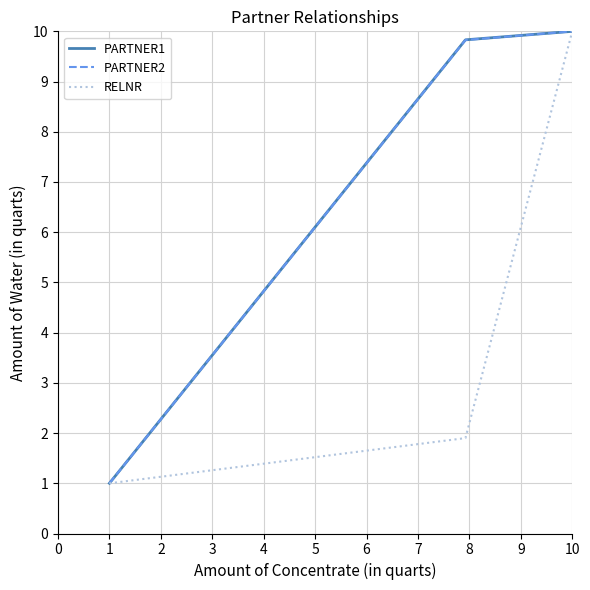

What is the lowest value of the RELNR series?

1.0